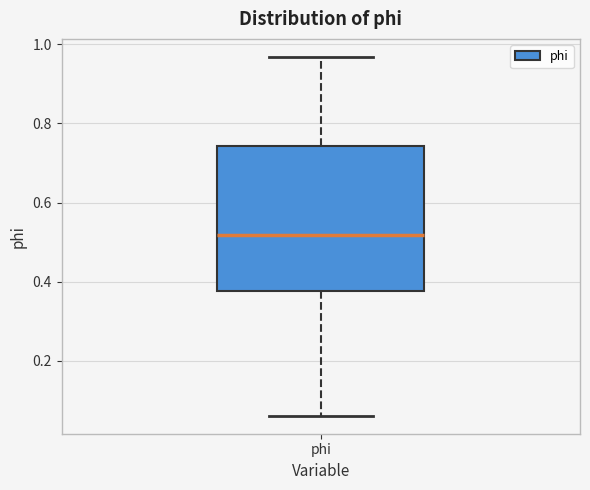

Transcribe this box plot: give where the median line is, the range the box spans, and where the two whiskers end, as read against the y-axis. The values are not printed on the chart, so give them approximately, as read against the axis.

median 0.52, box 0.38 to 0.74, whiskers 0.06 to 0.96